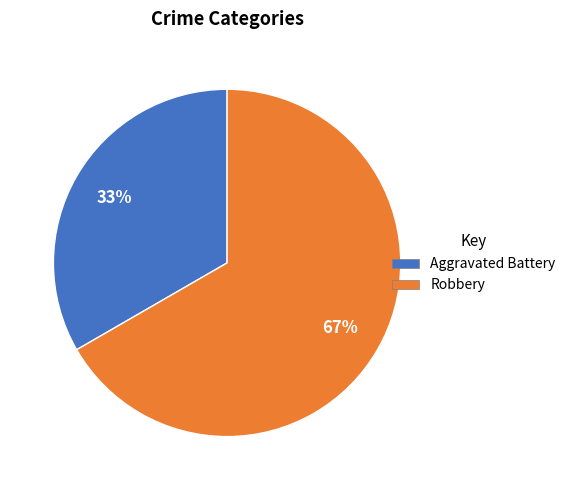

To the nearest percent, what is the combined percentage of Robbery and Aggravated Battery?

100%